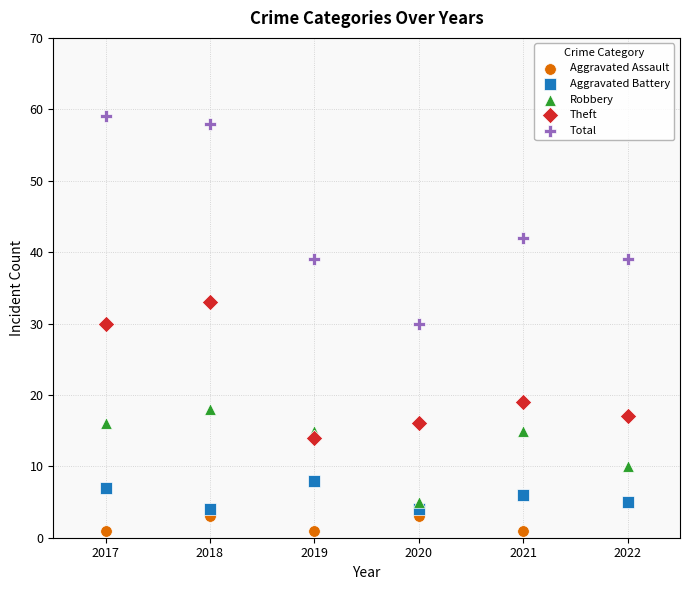

Which series has the widest spread of Y values?

Total